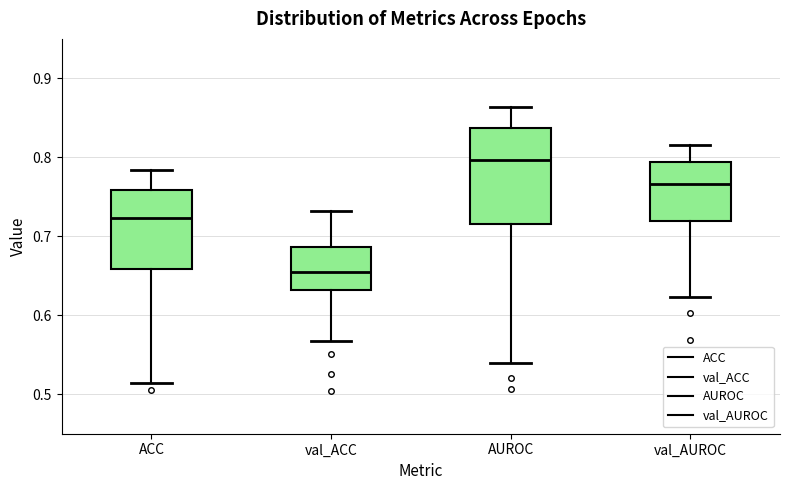

Comparing the boxes themselves (not the whiskers), which one is the tallest?

AUROC